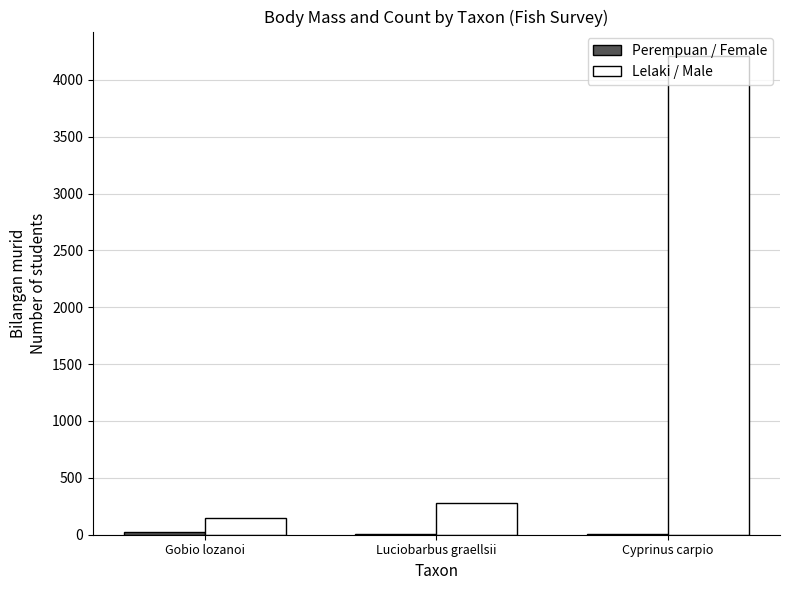

Which series changed the most between Luciobarbus graellsii and Cyprinus carpio?

Lelaki / Male